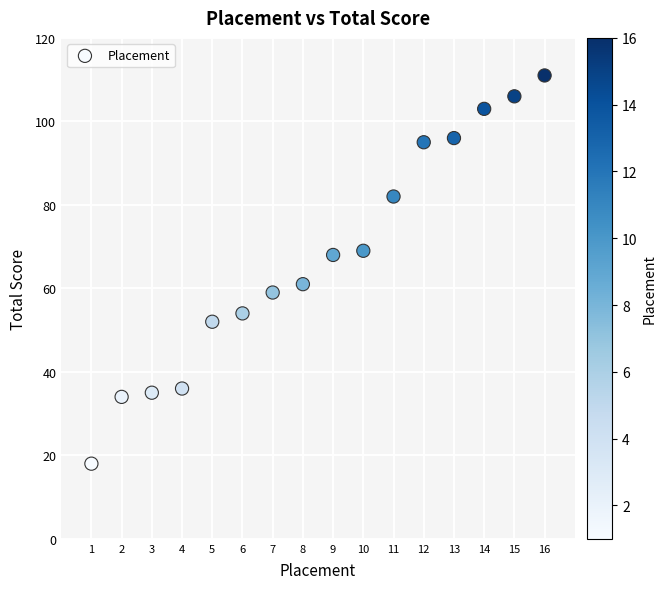

What is the range of X values (max minus min)?

15